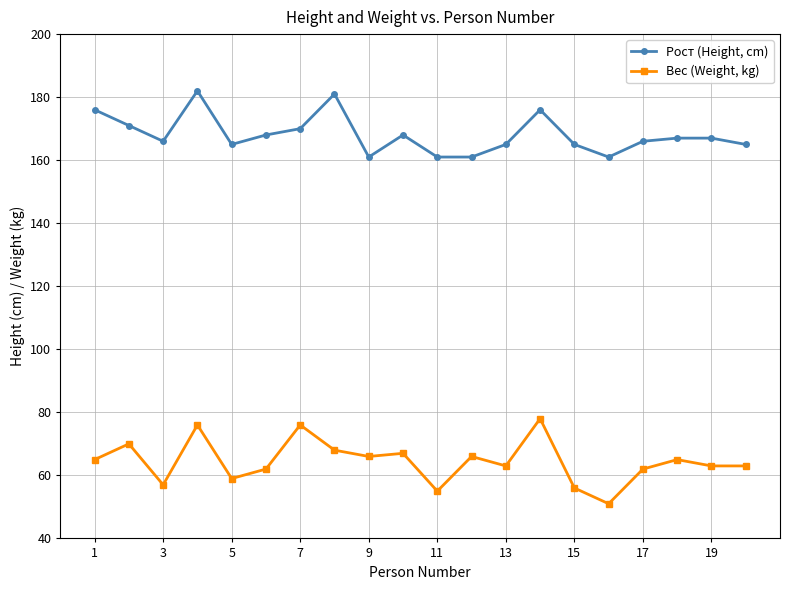

True or false: Вес (Weight, kg) and Рост (Height, cm) intersect in this chart.

False